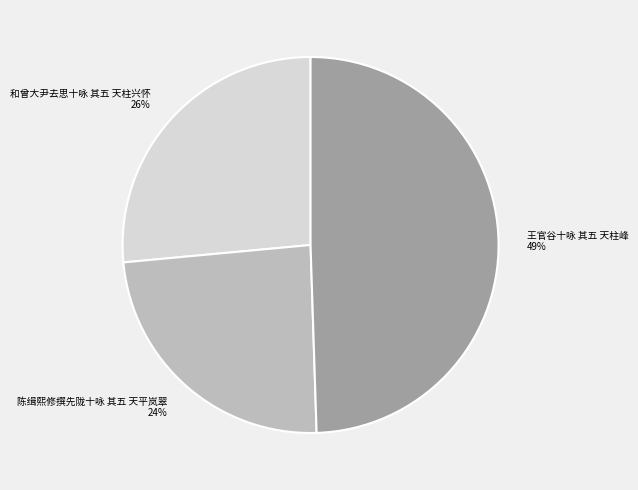

What is the largest slice in the pie chart?

王官谷十咏 其五 天柱峰